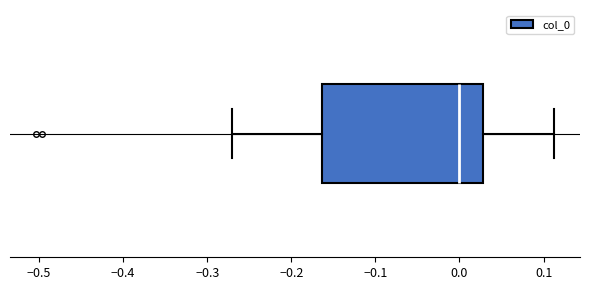

Transcribe this box plot: give where the median line is, the range the box spans, and where the two whiskers end, as read against the x-axis. The values are not printed on the chart, so give them approximately, as read against the axis.

median 0.00, box -0.16 to 0.03, whiskers -0.27 to 0.11